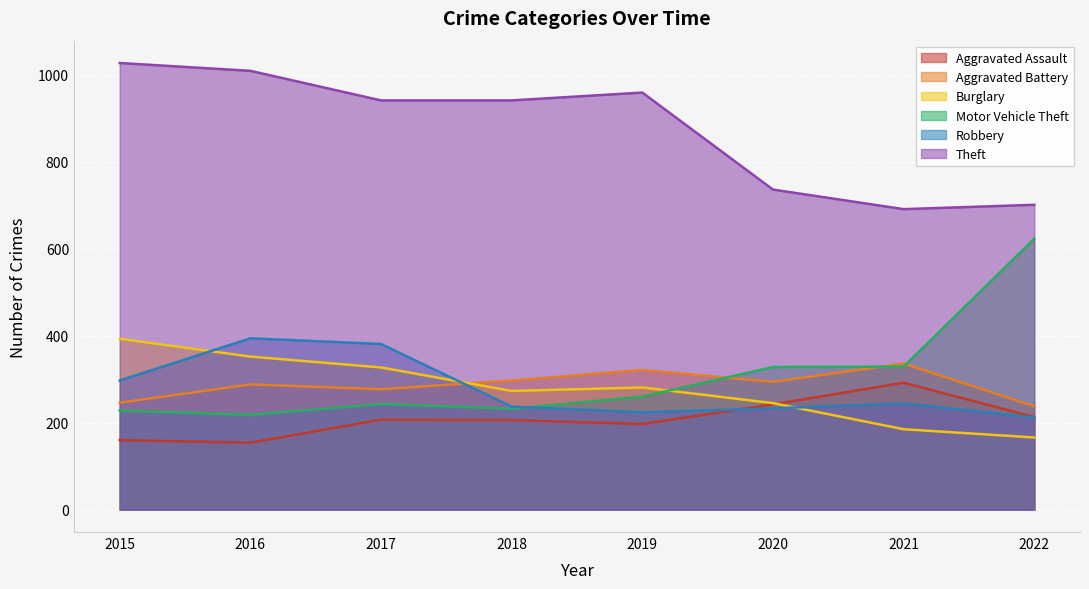

How many lines are shown in the chart?

6